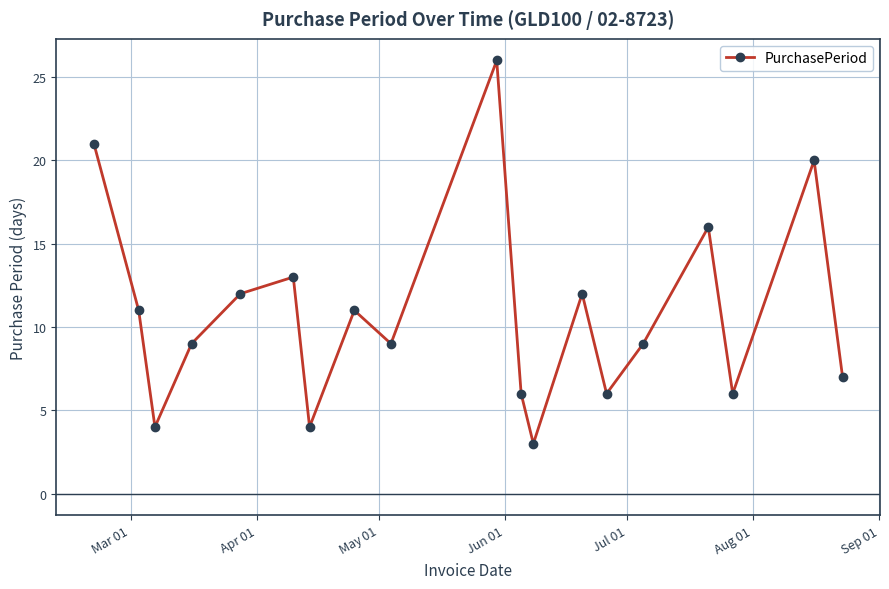

What is the sum of all values?

205